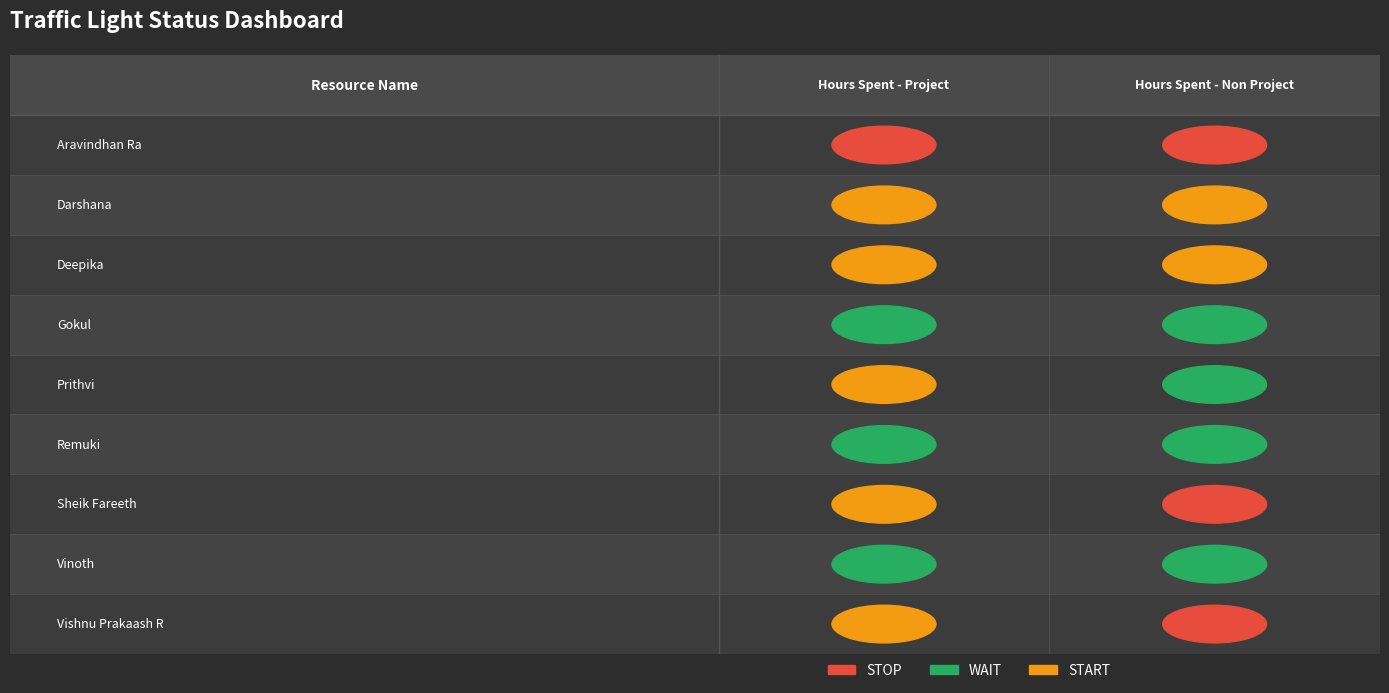

Reading left to right, what are all the values shown in this chart?

Aravindhan Ra: 1.0	2.2
Darshana: 3.0	0.3
Deepika: 3.0	0.2
Gokul: 4.0	0.0
Prithvi: 2.5	0.0
Remuki: 3.5	0.0
Sheik Fareeth: 3.0	0.5
Vinoth: 3.5	0.0
Vishnu Prakaash R: 2.5	0.5